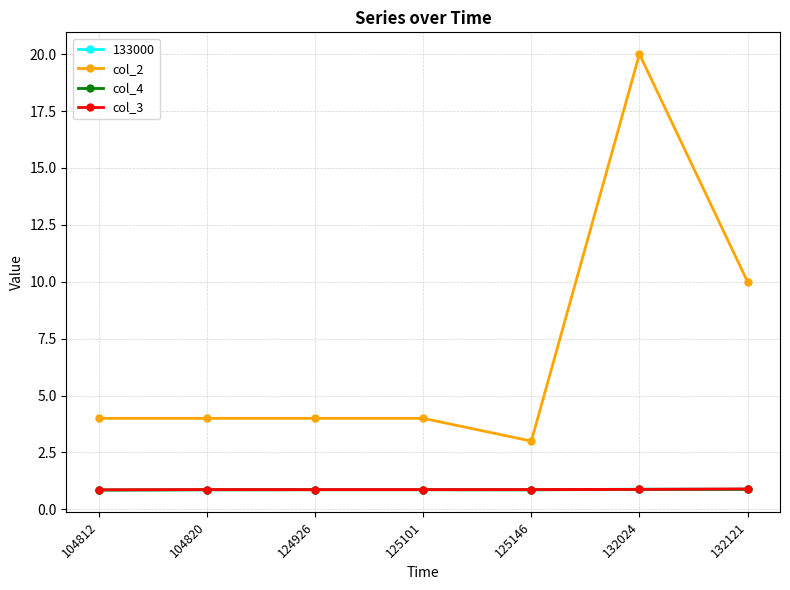

Where is col_2 nearest to the value 11?

132121